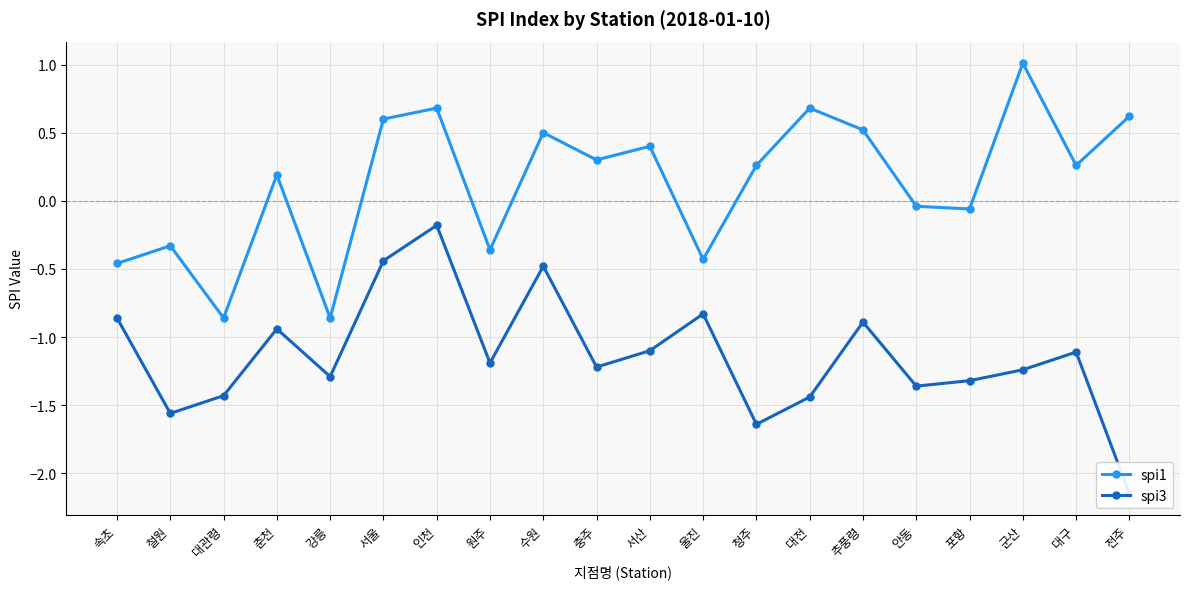

True or false: spi3 and spi1 cross at least once.

False